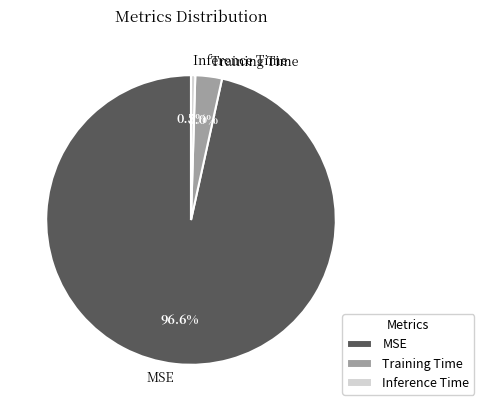

How much of the chart is everything except Training Time?

97.0%